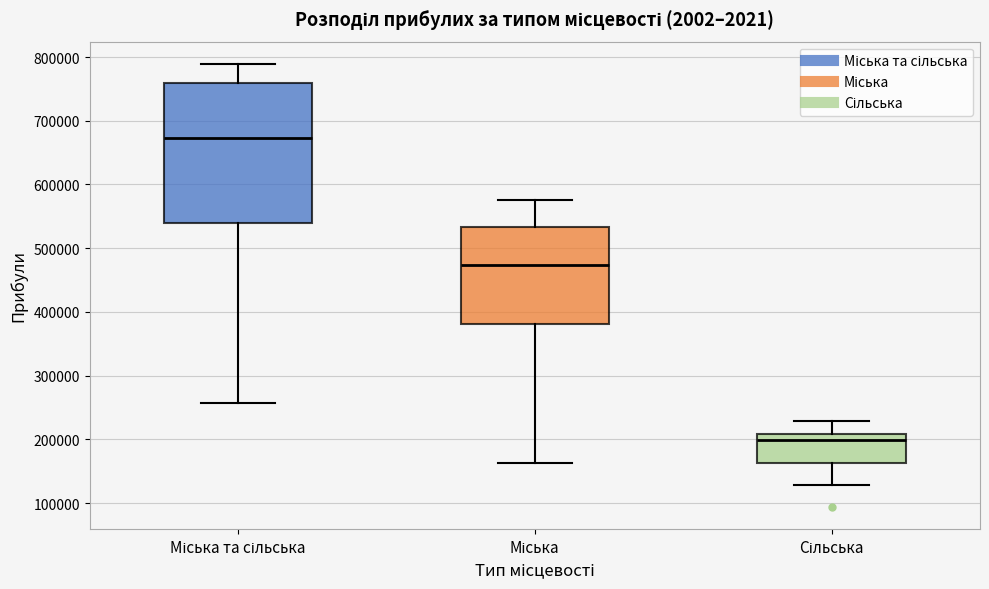

Reading left to right, read every box against the y-axis: the position of its median line, the range the box covers, and the ends of its whiskers. The values are not printed on the chart, so give them approximately, as read against the axis.

Міська та сільська: median 670000, box 540000 to 760000, whiskers 260000 to 790000
Міська: median 470000, box 380000 to 530000, whiskers 160000 to 580000
Сільська: median 200000, box 160000 to 210000, whiskers 130000 to 230000